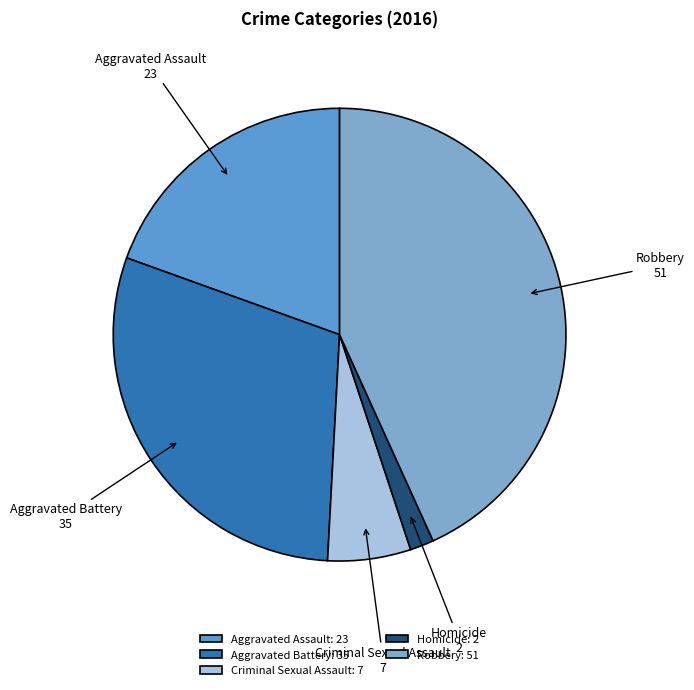

How many slices are in this pie chart?

5